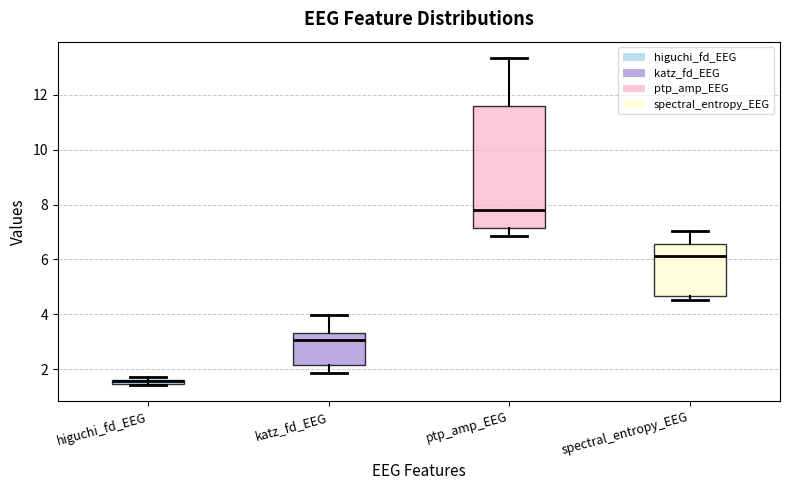

Comparing the boxes themselves (not the whiskers), which one is the tallest?

ptp_amp_EEG